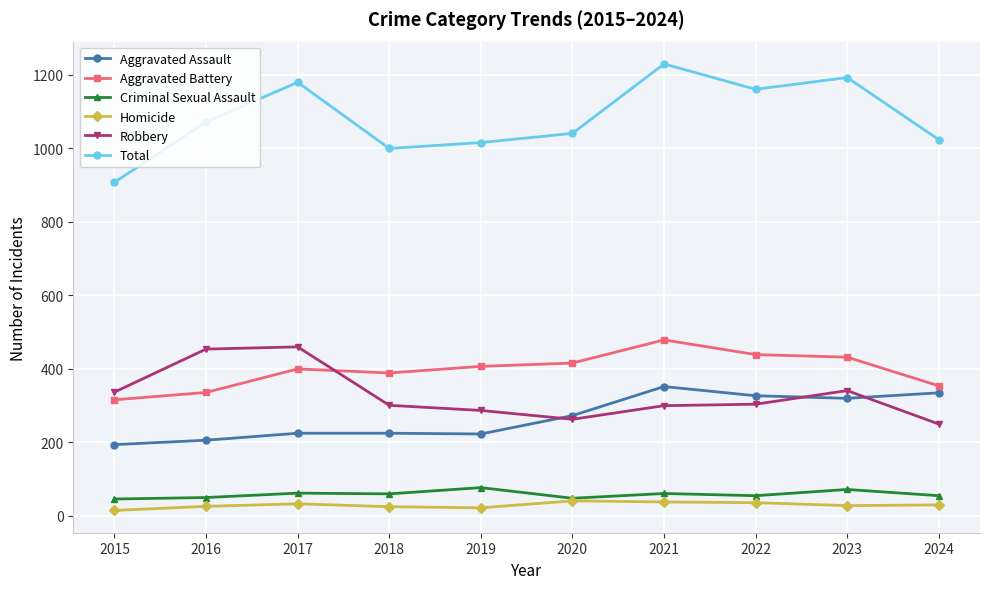

In Total, how many points are higher than both neighbors (excluding endpoints)?

3